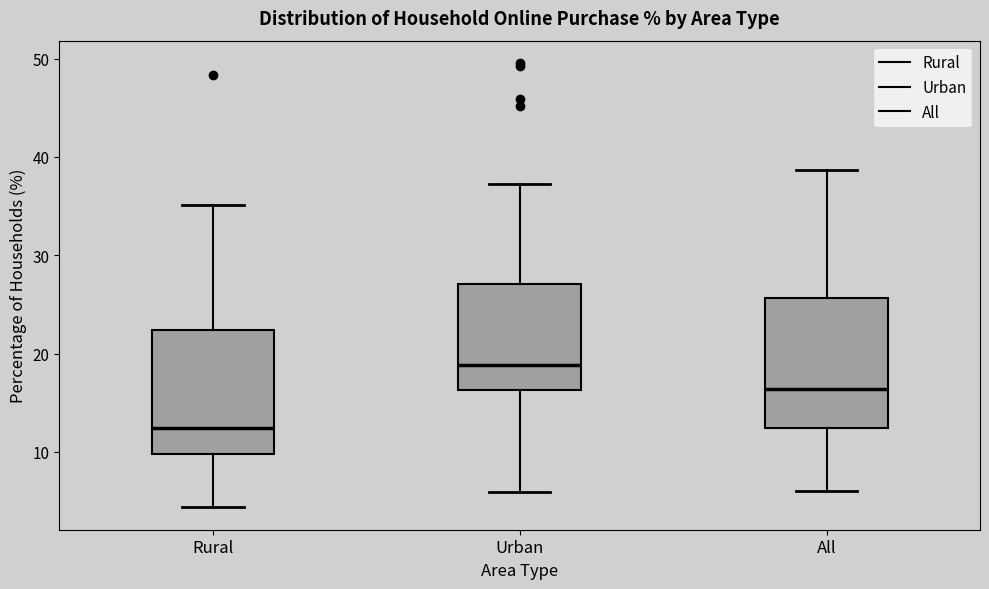

Which box has the lowest median line?

Rural